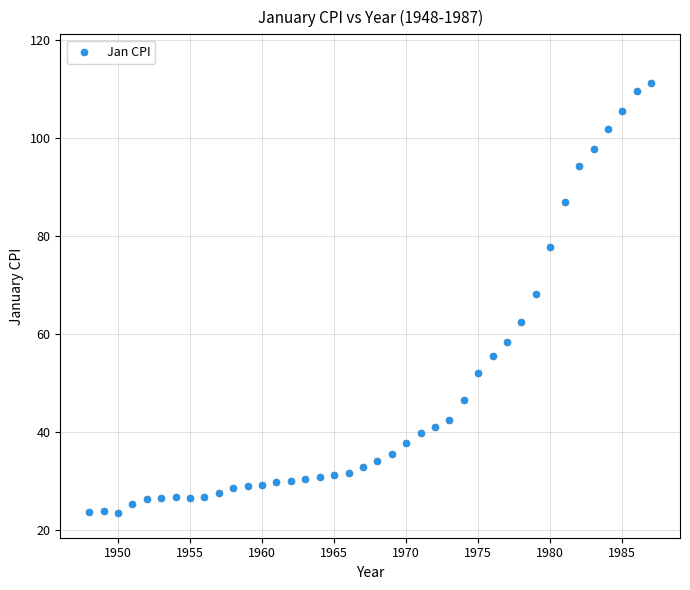

What Y value in the scatter plot is closest to 67?

68.3